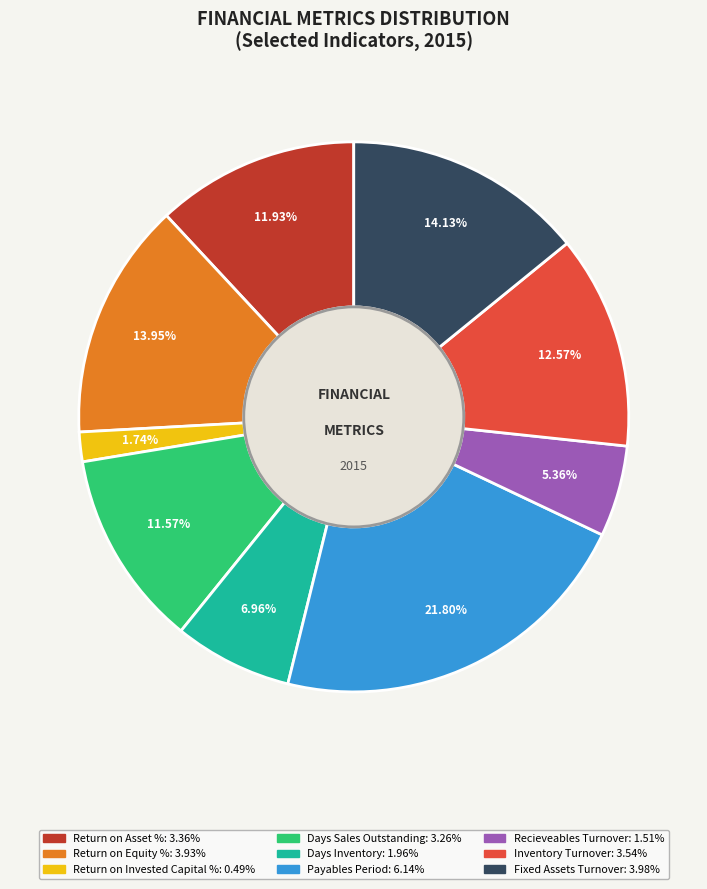

Do Days Inventory and Return on Asset % together represent more than half of the pie?

No